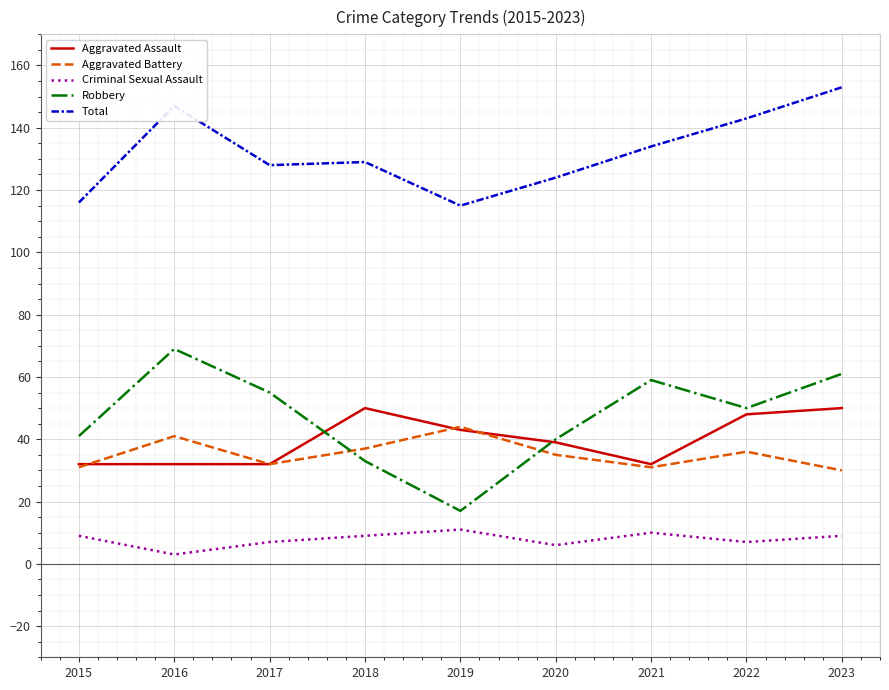

In Criminal Sexual Assault, how many points are lower than both neighbors (excluding endpoints)?

3